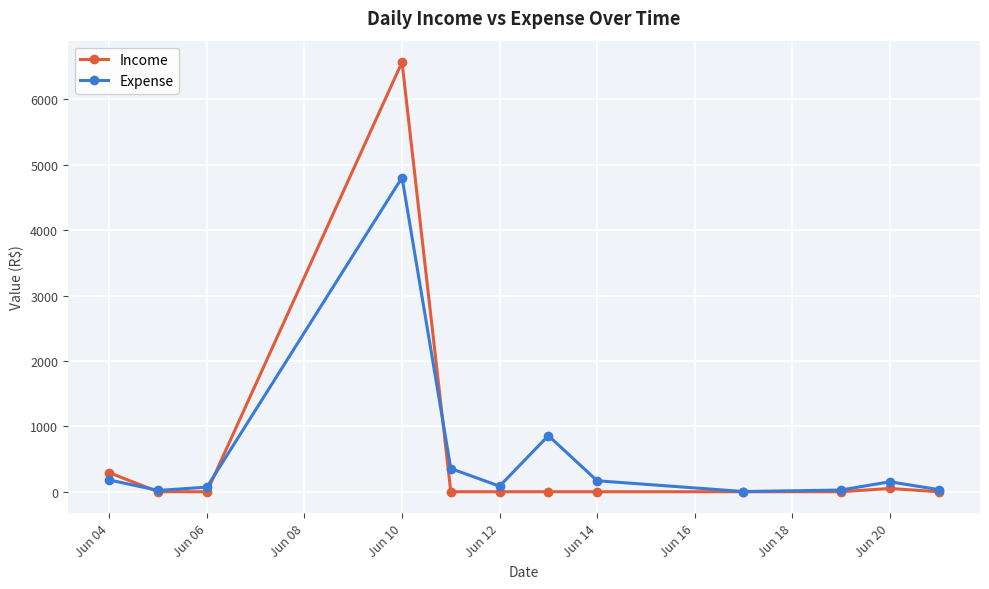

What is the value of the Expense point at the 10th from the left?

26.1